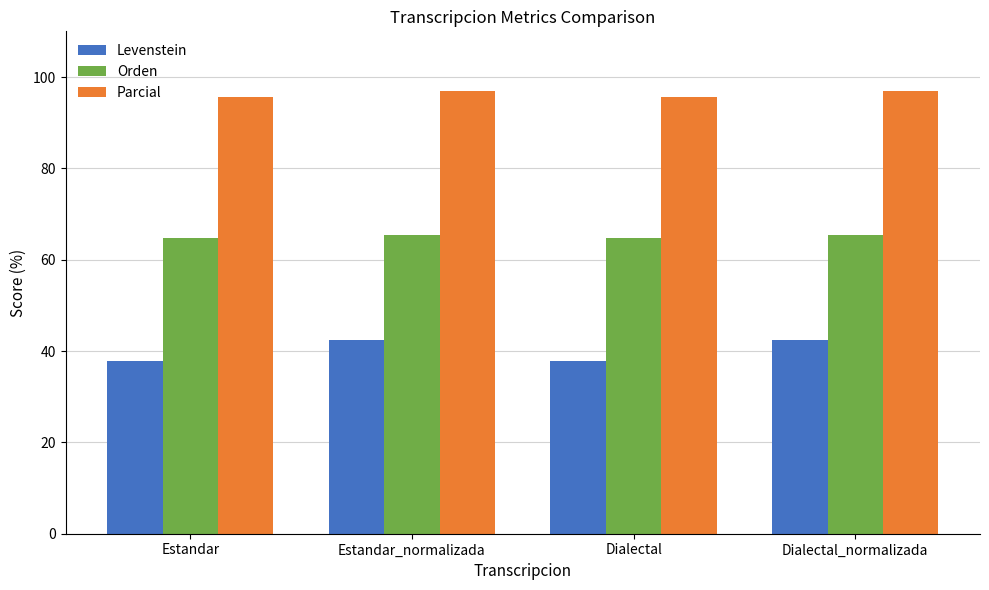

What is the difference between the highest and lowest values at Estandar?

57.7